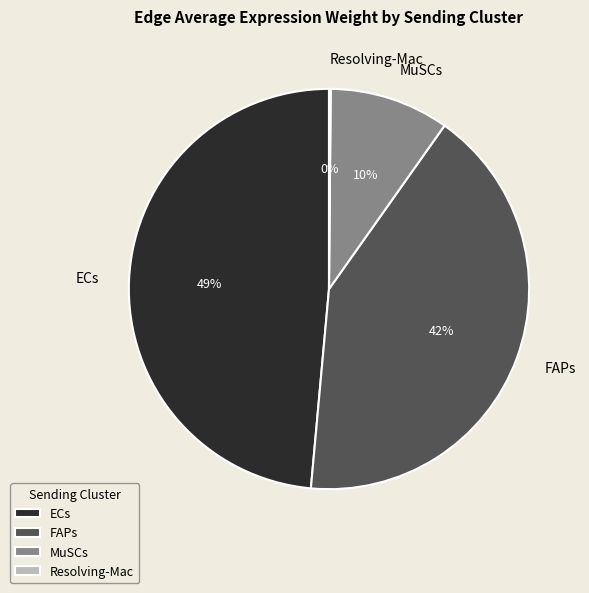

To the nearest percent, what portion does MuSCs represent?

10%